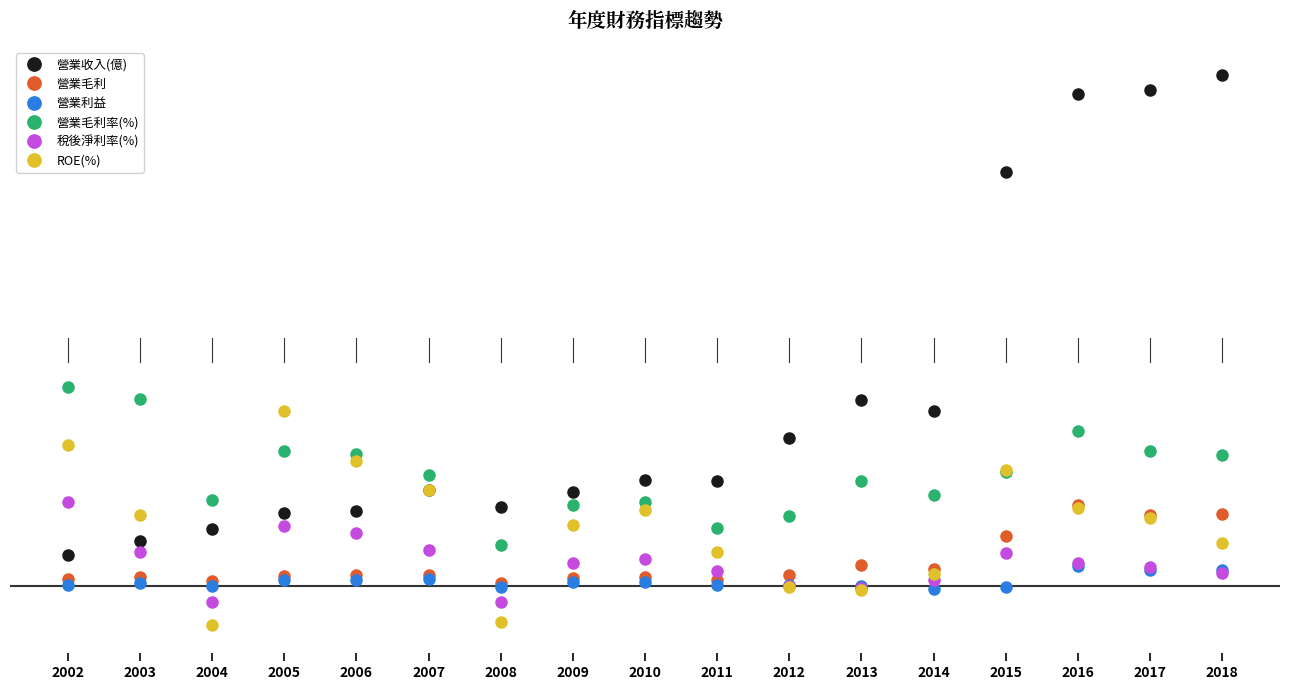

How many interior local valleys does the 稅後淨利率(%) series have?

3